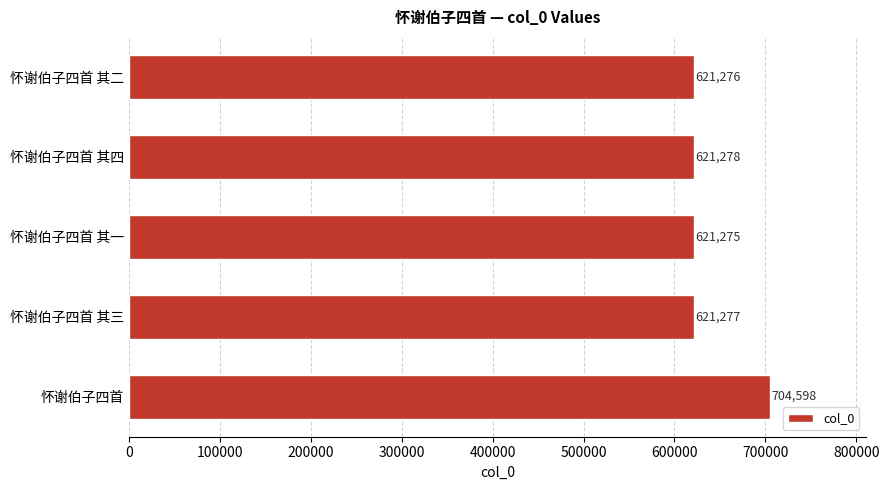

The value at 怀谢伯子四首 其四 is 621278. True or false?

True